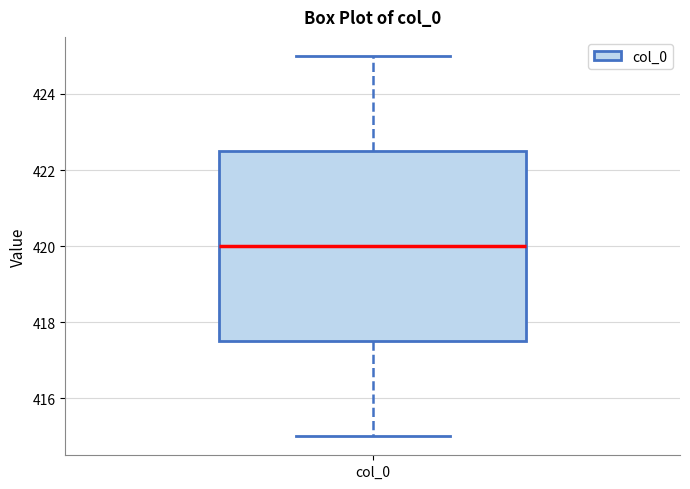

Read this box plot against the y-axis: the position of the median line, the range covered by the box, and the ends of both whiskers. The values are not printed on the chart, so give them approximately, as read against the axis.

median 420.0, box 417.6 to 422.6, whiskers 415.0 to 425.0